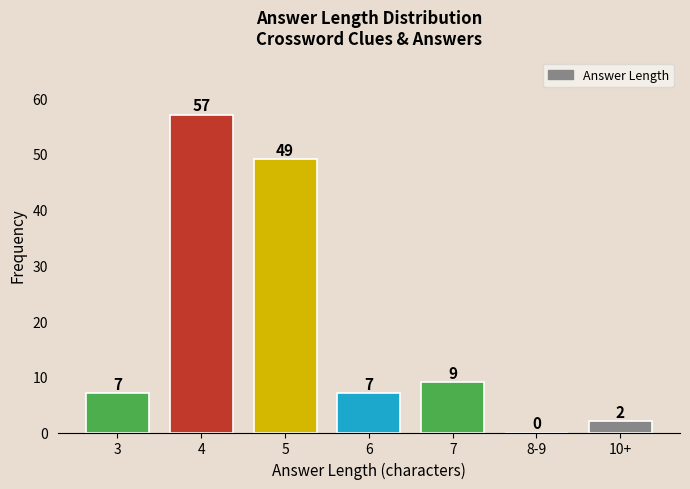

Reading left to right, list all the values displayed in this chart.

3=7	4=57	5=49	6=7	7=9	8-9=0	10+=2